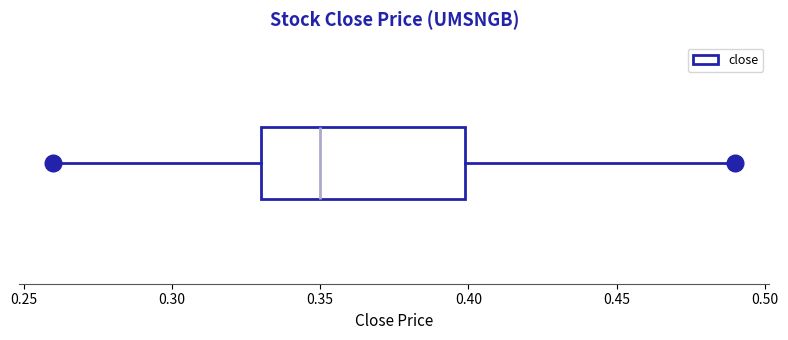

Transcribe this box plot: give where the median line is, the range the box spans, and where the two whiskers end, as read against the x-axis. The values are not printed on the chart, so give them approximately, as read against the axis.

median 0.35, box 0.33 to 0.40, whiskers 0.26 to 0.49